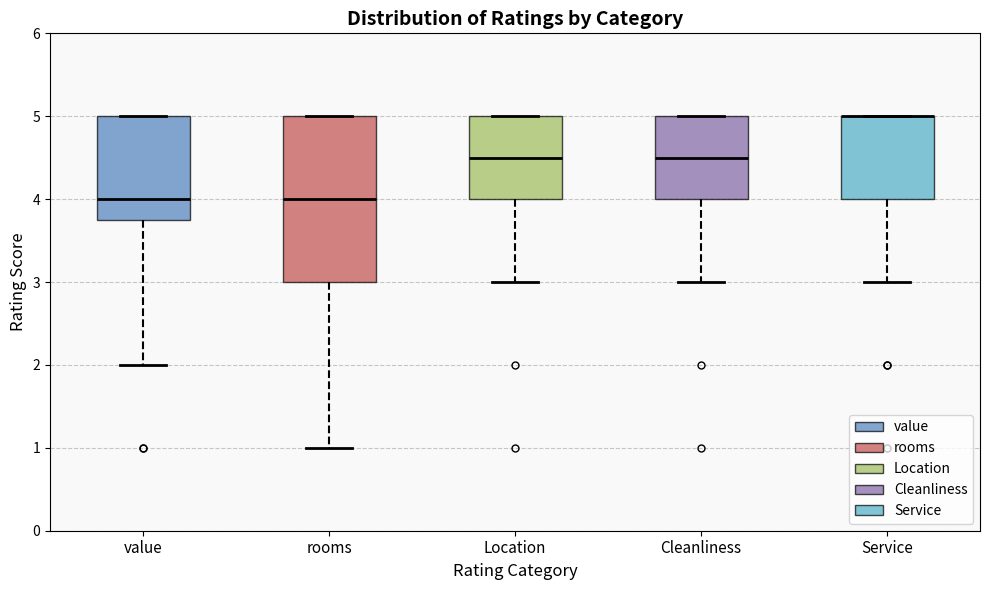

Comparing the boxes themselves (not the whiskers), which one is the tallest?

rooms